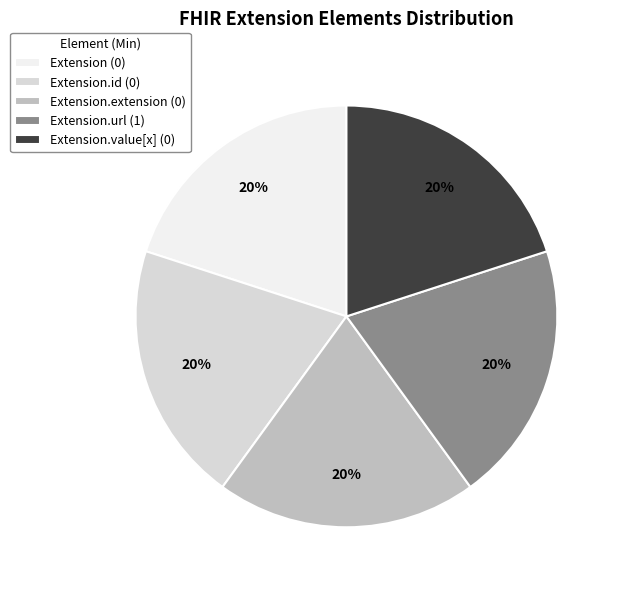

Is it true that Extension.value[x] (0) is 20% of the pie?

True